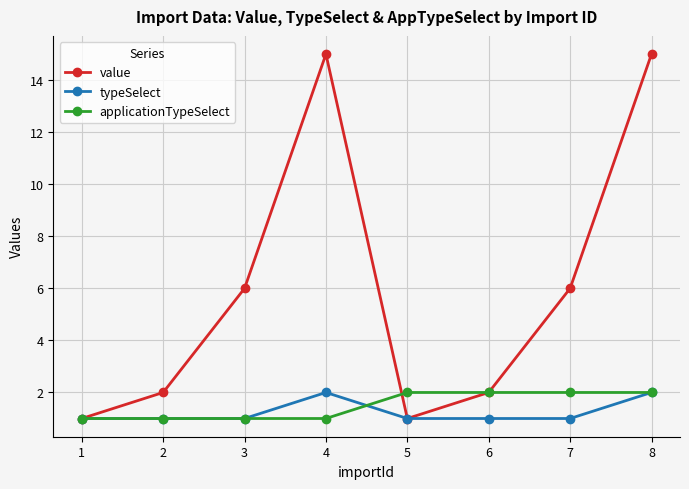

Which series has the largest total across all categories?

value